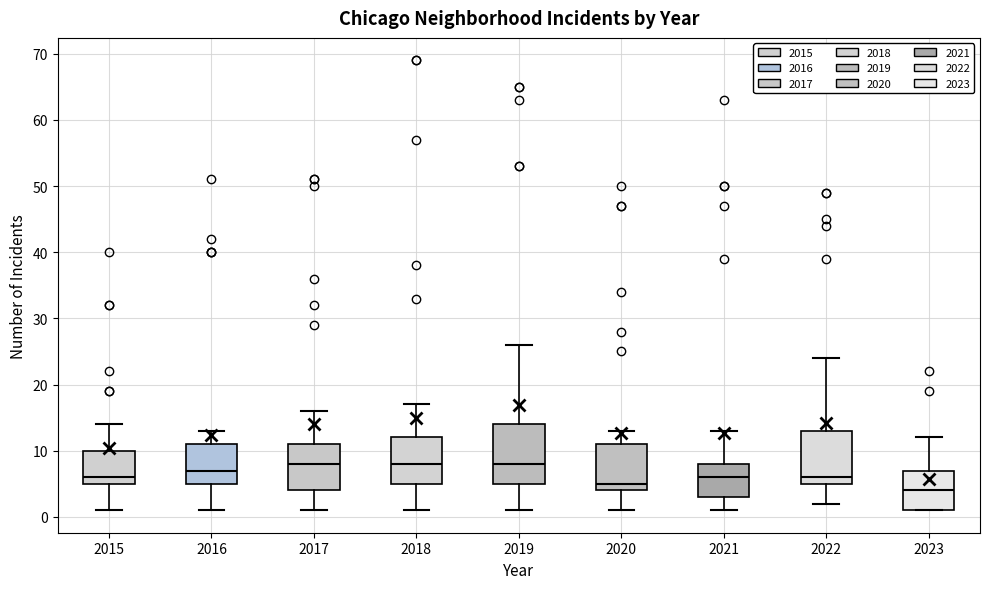

Which box is the tallest, from its lower edge to its upper edge?

2019